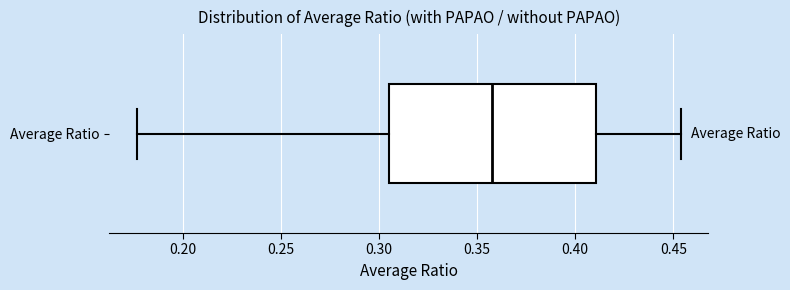

Where does the median line of the box for Average Ratio sit on the x-axis? The values are not printed on the chart, so give them approximately, as read against the axis.

0.360